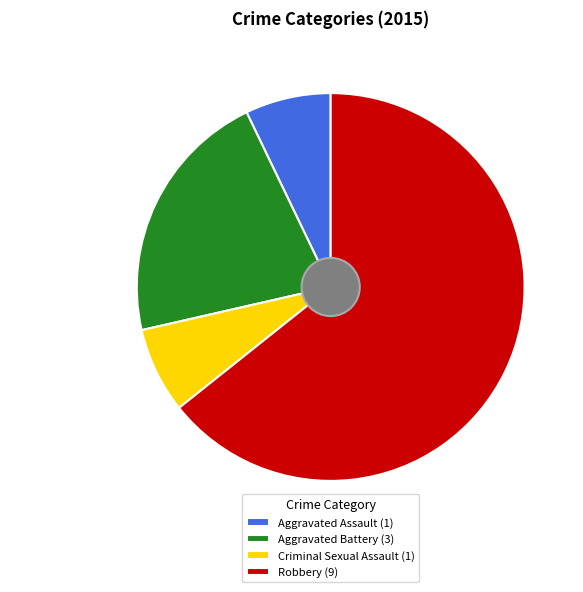

What is the ratio of the value at Criminal Sexual Assault to the value at Robbery?

0.1